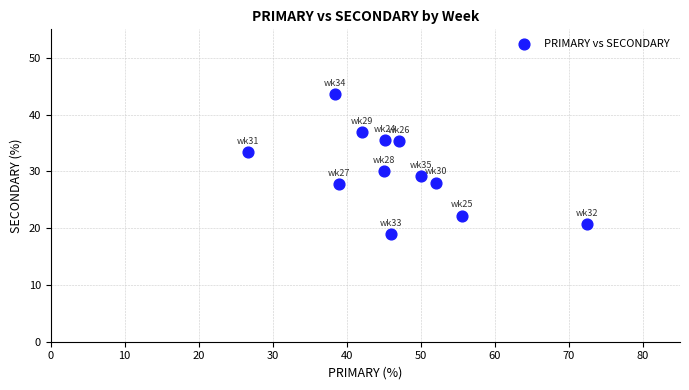

What is the range of Y values (max minus min)?

24.7